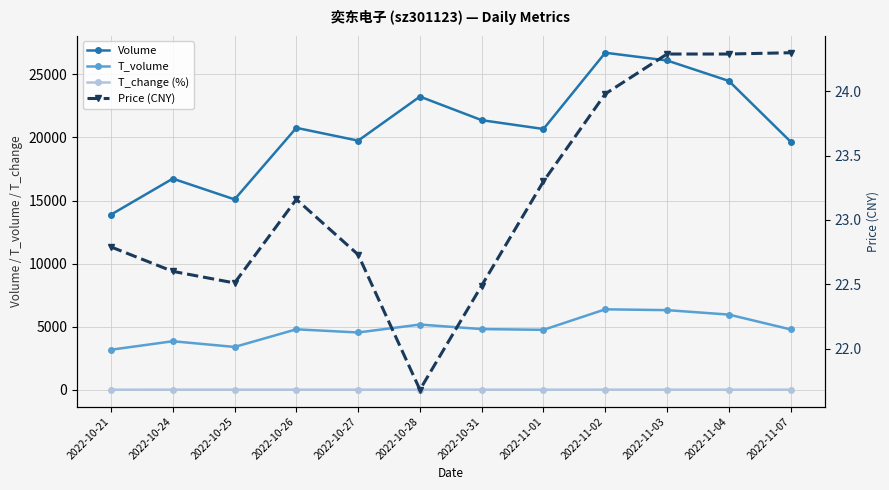

Reading left to right, list all the values displayed in this chart.

Volume: 2022-10-21=13885.0	2022-10-24=16736.0	2022-10-25=15091.0	2022-10-26=20764.0	2022-10-27=19748.0	2022-10-28=23241.0	2022-10-31=21371.0	2022-11-01=20672.0	2022-11-02=26718.0	2022-11-03=26103.0	2022-11-04=24483.0	2022-11-07=19666.0
T_volume: 2022-10-21=3172.0	2022-10-24=3845.0	2022-10-25=3393.0	2022-10-26=4791.0	2022-10-27=4539.0	2022-10-28=5170.0	2022-10-31=4809.0	2022-11-01=4750.0	2022-11-02=6376.0	2022-11-03=6311.0	2022-11-04=5958.0	2022-11-07=4782.0
T_change (%): 2022-10-21=2.6	2022-10-24=3.1	2022-10-25=2.8	2022-10-26=3.8	2022-10-27=3.6	2022-10-28=4.3	2022-10-31=3.9	2022-11-01=3.8	2022-11-02=4.9	2022-11-03=4.8	2022-11-04=4.5	2022-11-07=3.6
Price (CNY): 2022-10-21=22.8	2022-10-24=22.6	2022-10-25=22.5	2022-10-26=23.2	2022-10-27=22.7	2022-10-28=21.7	2022-10-31=22.5	2022-11-01=23.3	2022-11-02=24.0	2022-11-03=24.3	2022-11-04=24.3	2022-11-07=24.3